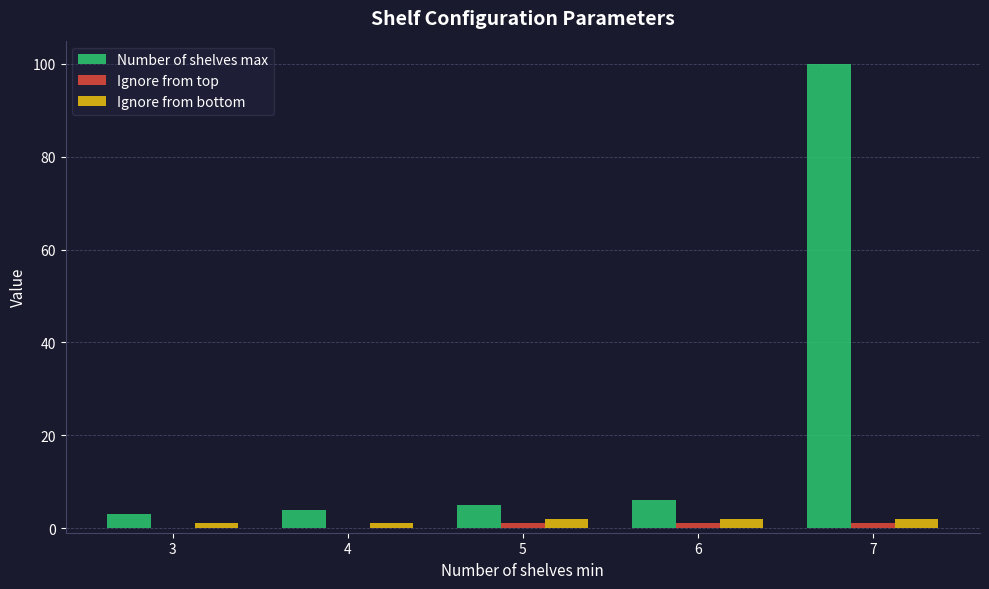

The Ignore from bottom series shows 1 at 3. True or false?

True